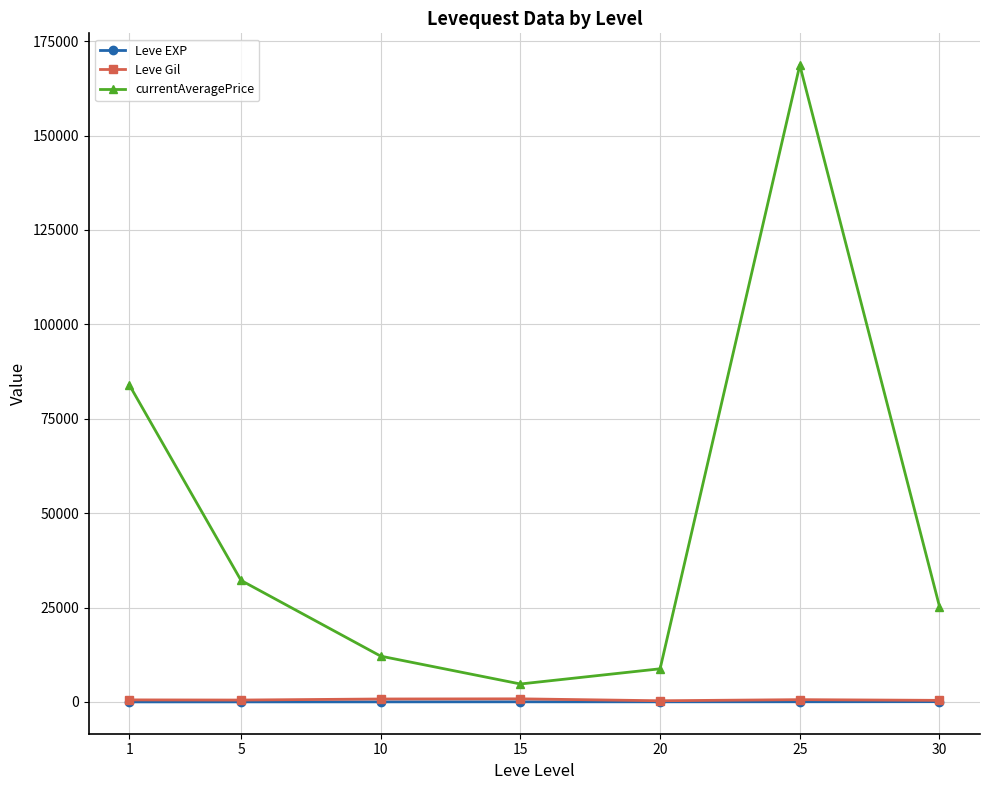

At which label does currentAveragePrice reach its minimum?

15